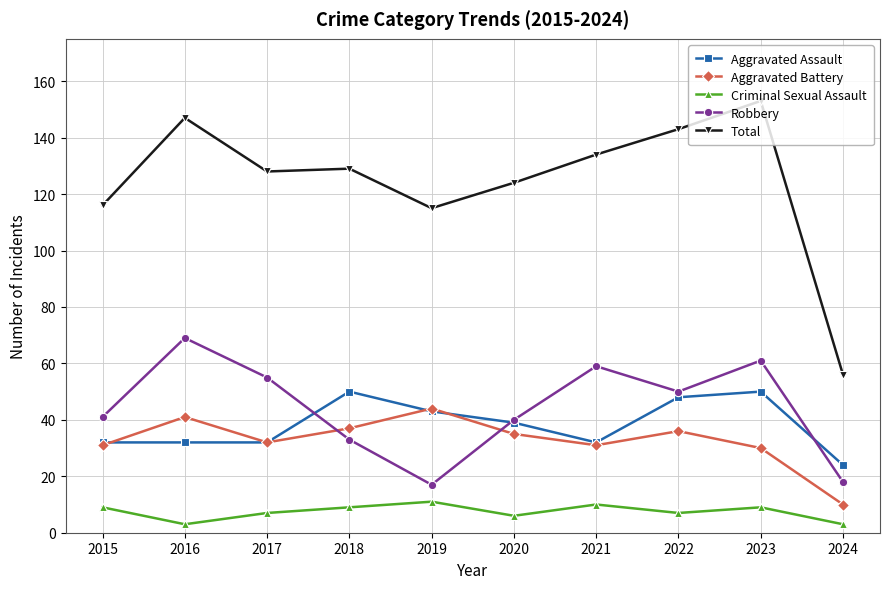

At which category is the sum across all series the highest?

2023